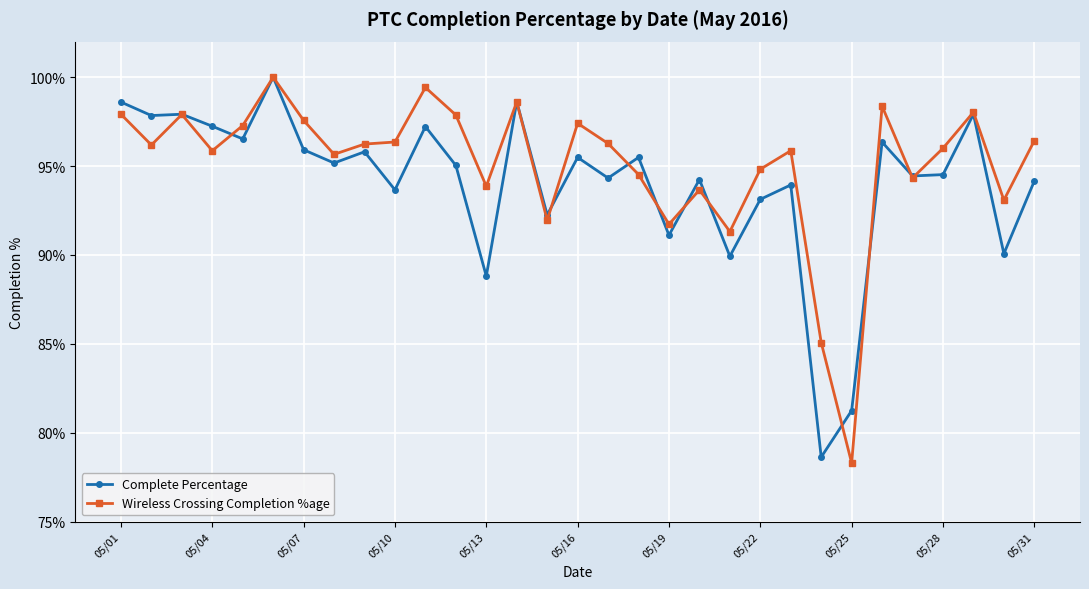

Which series has the largest range (max minus min)?

Wireless Crossing Completion %age